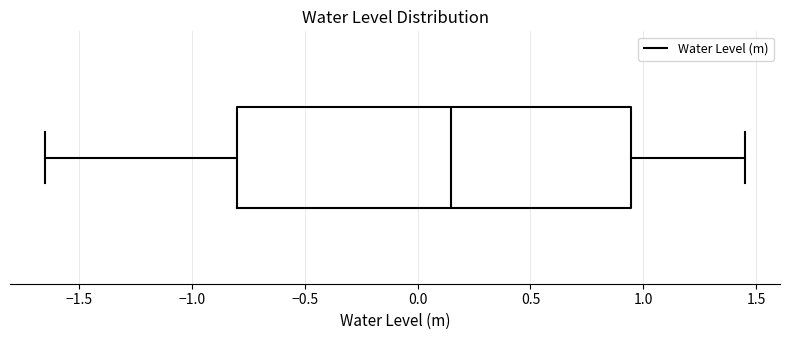

Transcribe this box plot: give where the median line is, the range the box spans, and where the two whiskers end, as read against the x-axis. The values are not printed on the chart, so give them approximately, as read against the axis.

median 0.15, box -0.80 to 0.95, whiskers -1.65 to 1.45